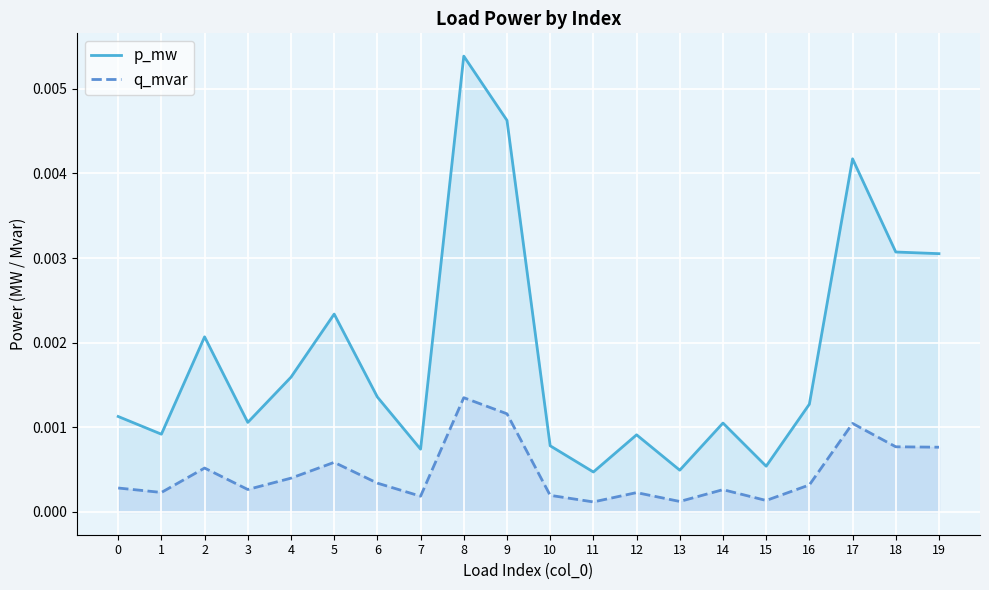

How many interior local peaks does the p_mw series have?

6